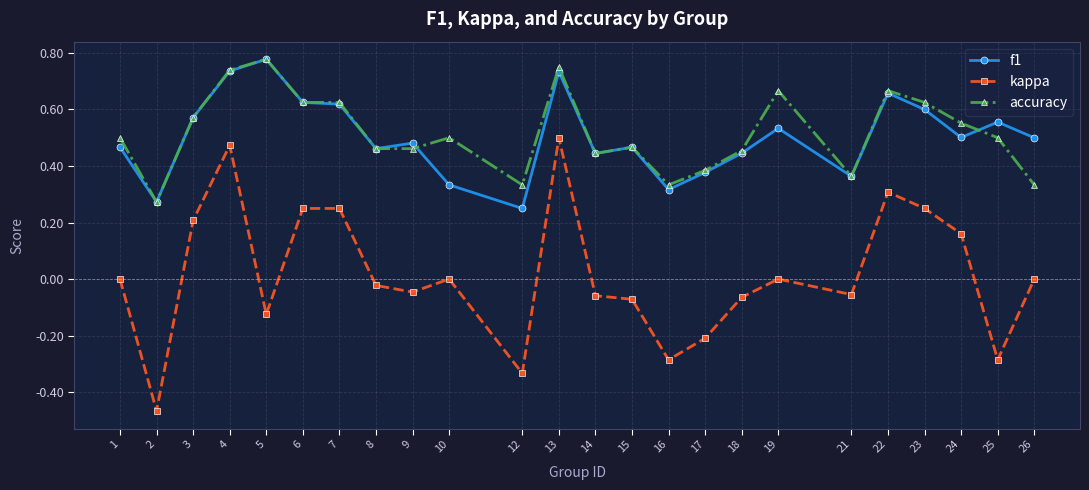

Which series has the largest range (max minus min)?

kappa